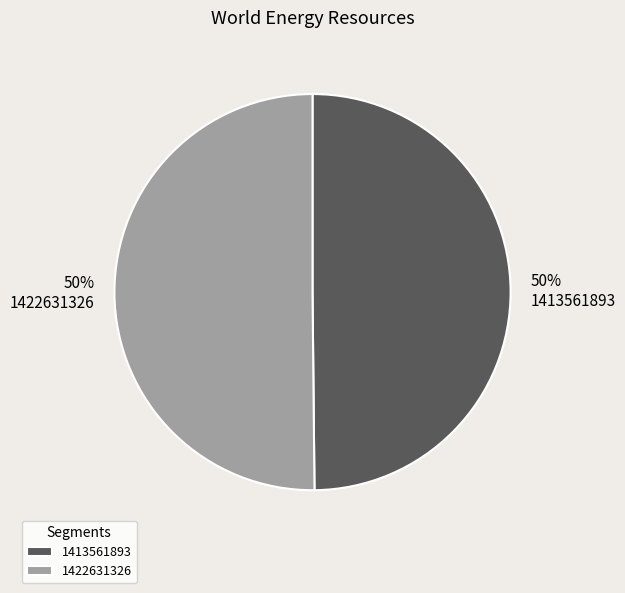

True or false: 1422631326 accounts for 50% of the total.

True